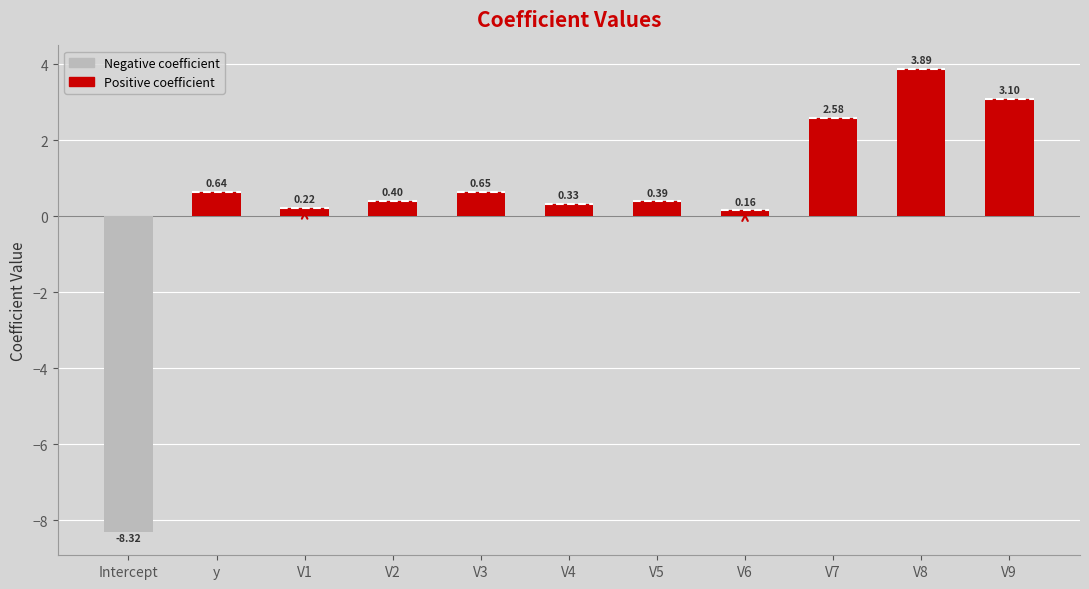

What is the sum of the values at y and V6?

0.8